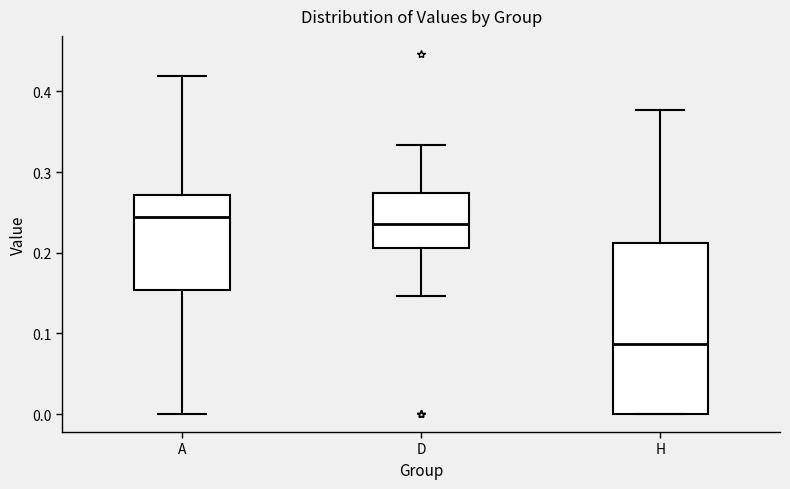

Reading left to right, read every box against the y-axis: the position of its median line, the range the box covers, and the ends of its whiskers. The values are not printed on the chart, so give them approximately, as read against the axis.

A: median 0.24, box 0.15 to 0.27, whiskers 0.00 to 0.42
D: median 0.24, box 0.21 to 0.27, whiskers 0.15 to 0.33
H: median 0.09, box 0.00 to 0.21, whiskers 0.00 to 0.38